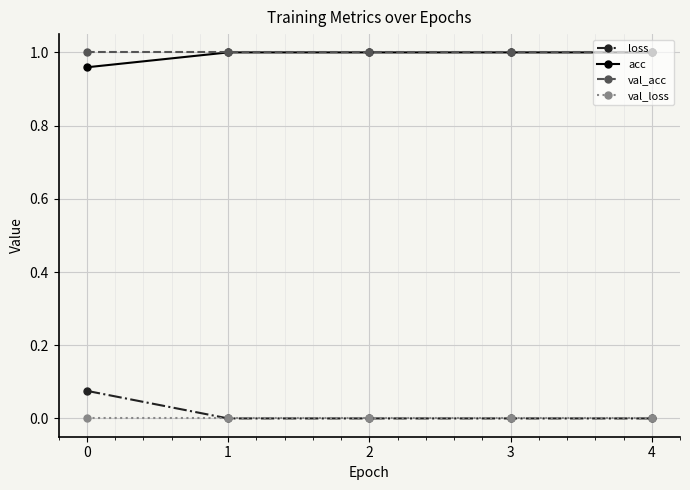

True or false: acc and loss intersect in this chart.

False